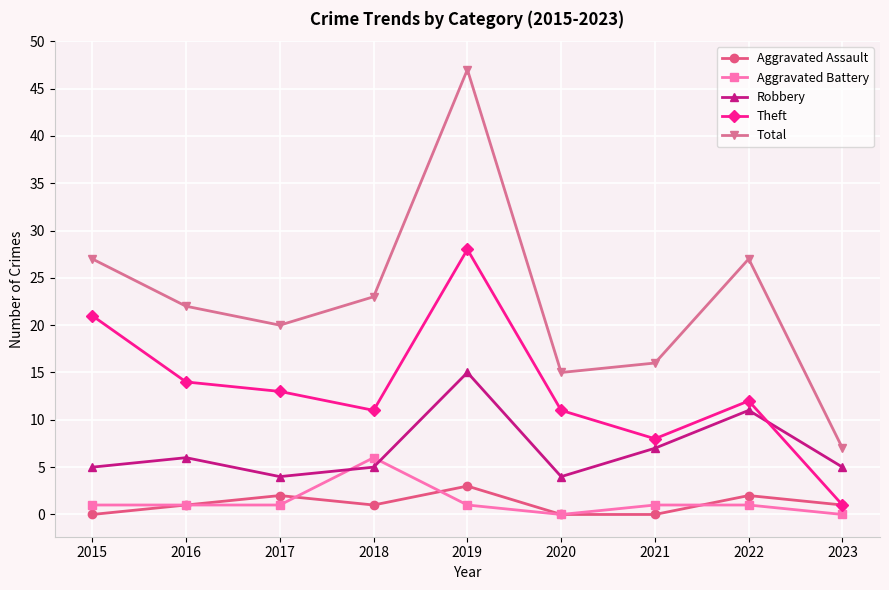

Reading left to right, list all the values displayed in this chart.

Aggravated Assault: 0	1	2	1	3	0	0	2	1
Aggravated Battery: 1	1	1	6	1	0	1	1	0
Robbery: 5	6	4	5	15	4	7	11	5
Theft: 21	14	13	11	28	11	8	12	1
Total: 27	22	20	23	47	15	16	27	7